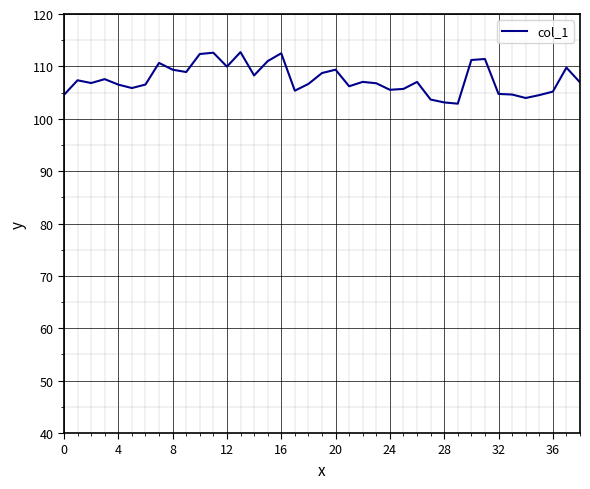

What is the maximum value shown in the chart?

112.7